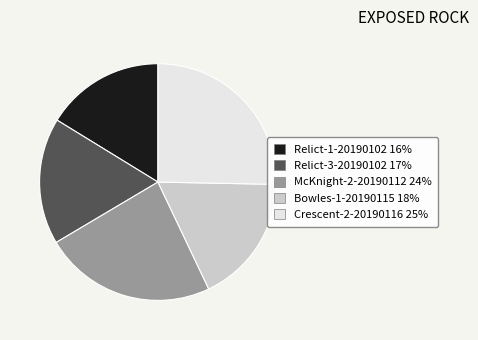

Which has a higher value, Crescent-2-20190116 25% or Relict-3-20190102 17%?

Crescent-2-20190116 25%